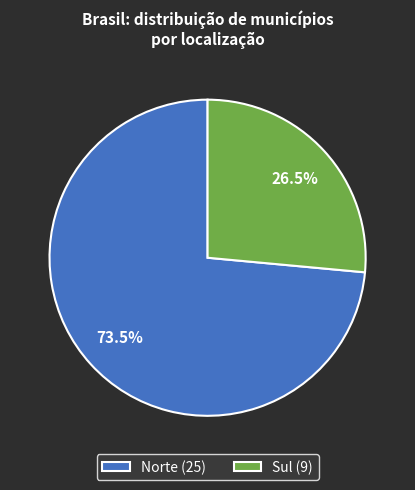

Do Norte and Sul together represent more than half of the pie?

Yes